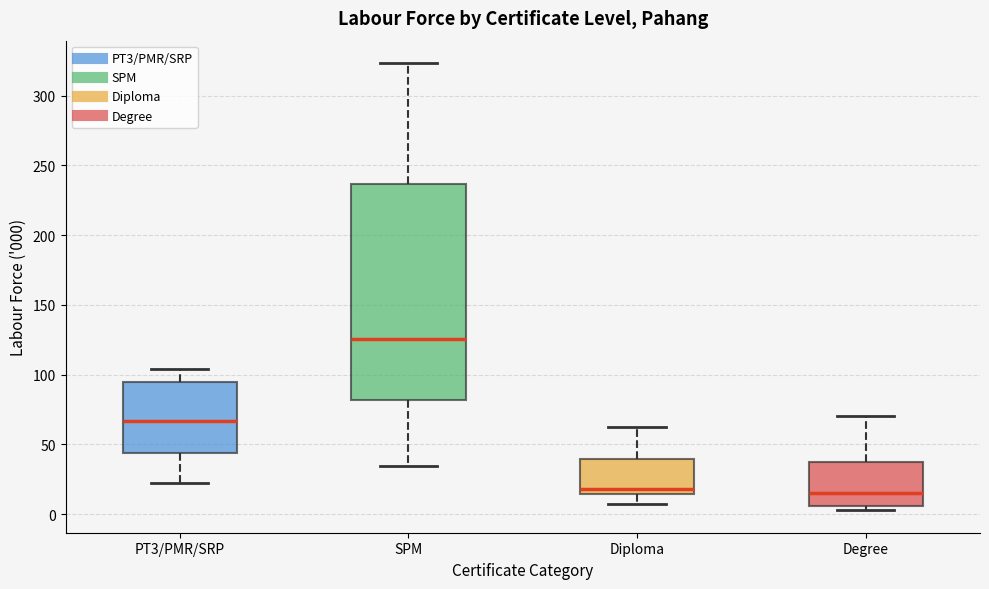

Reading left to right, transcribe this box plot: for each box, give where its median line is, the range the box spans, and where its two whiskers end, as read against the y-axis. The values are not printed on the chart, so give them approximately, as read against the axis.

PT3/PMR/SRP: median 65, box 45 to 95, whiskers 20 to 105
SPM: median 125, box 80 to 235, whiskers 35 to 325
Diploma: median 20, box 15 to 40, whiskers 5 to 60
Degree: median 15, box 5 to 40, whiskers 5 (just below the box's lower edge) to 70